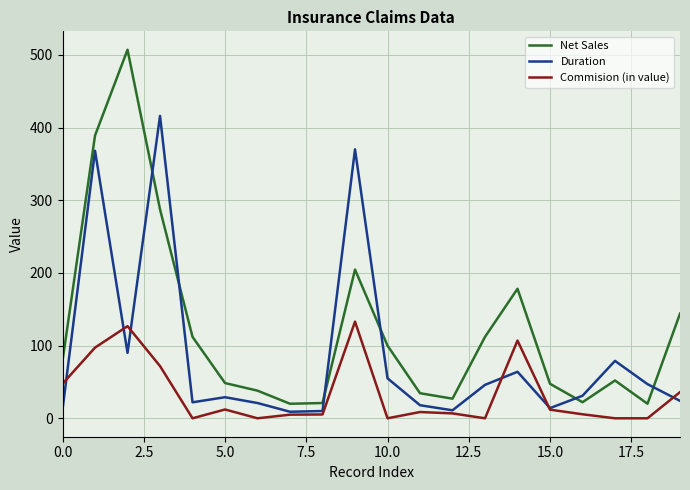

What is the lowest value of the Net Sales series?

20.0